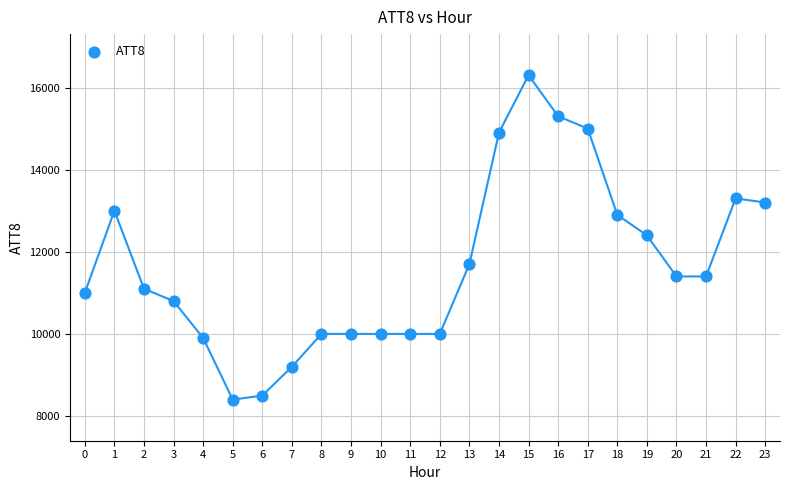

What is the range of Y values (max minus min)?

7900